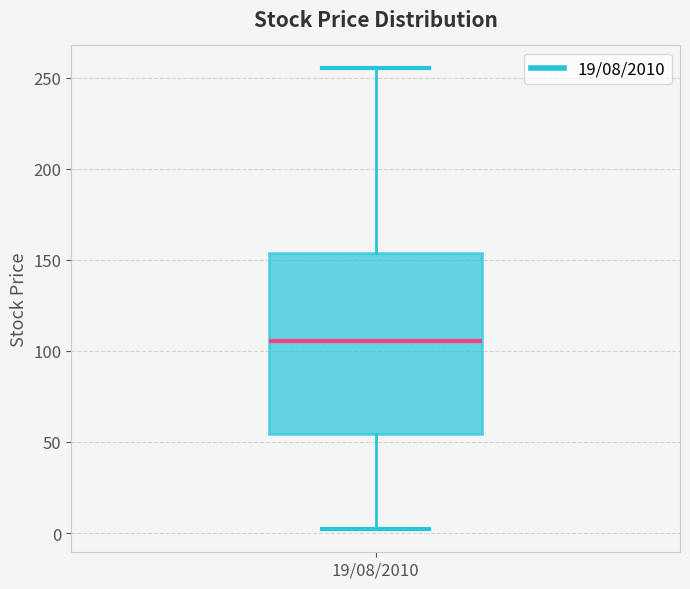

Transcribe this box plot: give where the median line is, the range the box spans, and where the two whiskers end, as read against the y-axis. The values are not printed on the chart, so give them approximately, as read against the axis.

median 105, box 55 to 155, whiskers 0 to 255